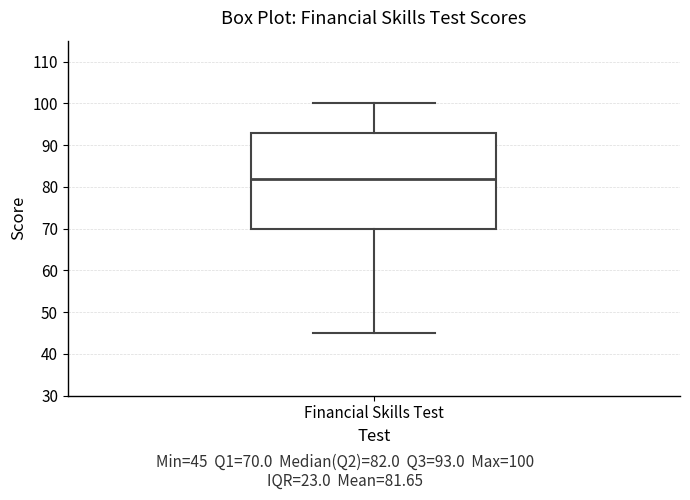

Transcribe this box plot: give where the median line is, the range the box spans, and where the two whiskers end, as read against the y-axis. The values are not printed on the chart, so give them approximately, as read against the axis.

median 82, box 70 to 93, whiskers 45 to 100